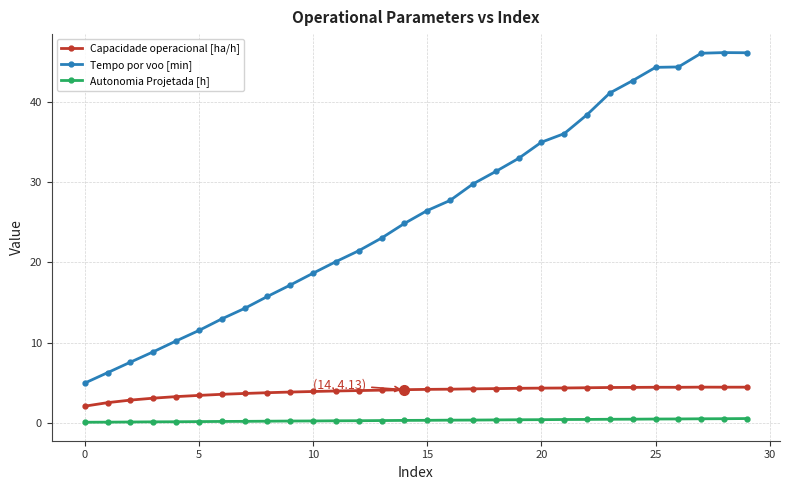

List the series in order of their peak value, highest first.

Tempo por voo [min], Capacidade operacional [ha/h], Autonomia Projetada [h]